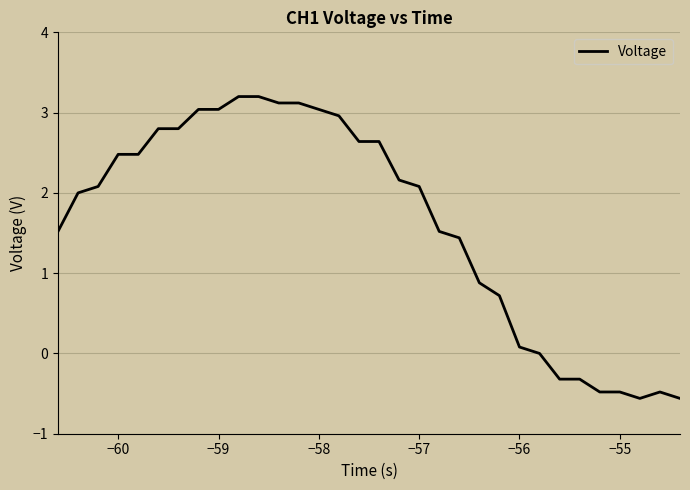

What is the difference between the maximum and minimum values?

3.8